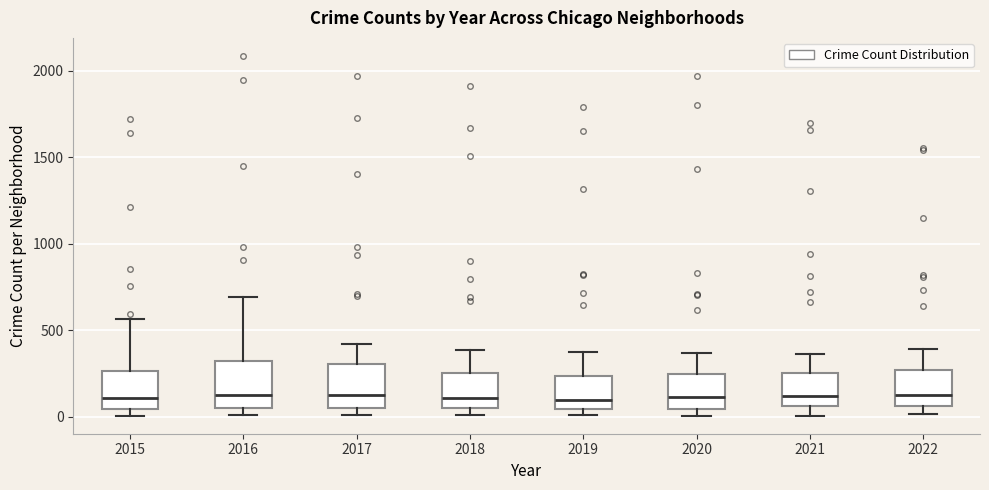

Reading left to right, transcribe this box plot: for each box, give where its median line is, the range the box spans, and where its two whiskers end, as read against the y-axis. The values are not printed on the chart, so give them approximately, as read against the axis.

2015: median 100, box 50 to 250, whiskers 0 to 550
2016: median 150, box 50 to 300, whiskers 0 to 700
2017: median 100, box 50 to 300, whiskers 0 to 400
2018: median 100, box 50 to 250, whiskers 0 to 400
2019: median 100, box 50 to 250, whiskers 0 to 400
2020: median 100, box 50 to 250, whiskers 0 to 350
2021: median 100, box 50 to 250, whiskers 0 to 350
2022: median 150, box 50 to 250, whiskers 0 to 400